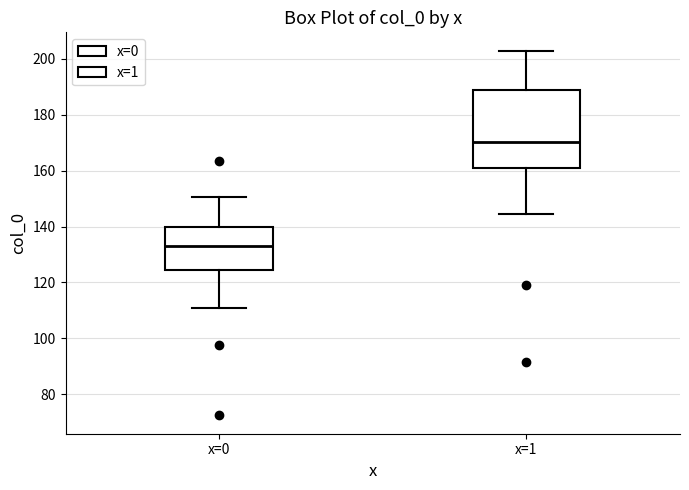

Reading left to right, read every box against the y-axis: the position of its median line, the range the box covers, and the ends of its whiskers. The values are not printed on the chart, so give them approximately, as read against the axis.

x=0: median 134, box 124 to 140, whiskers 110 to 150
x=1: median 170, box 162 to 188, whiskers 144 to 202